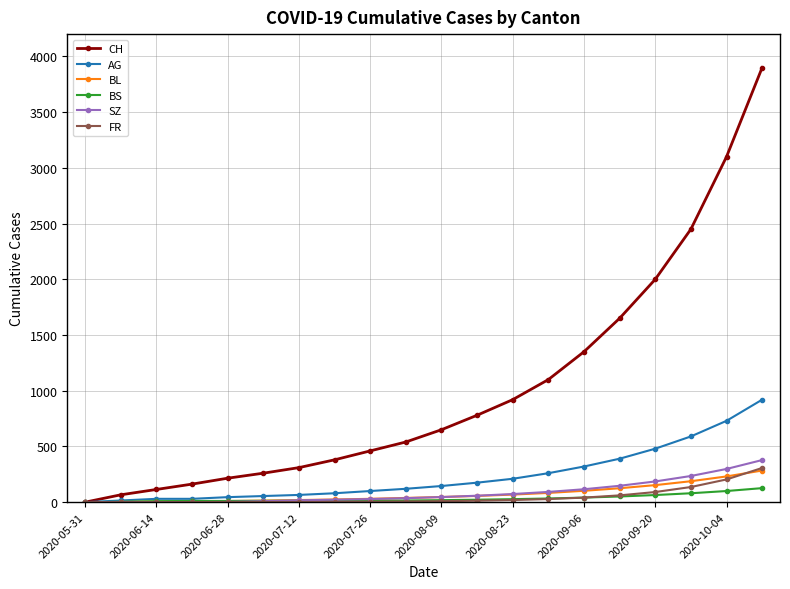

At how many categories does at least one series exceed 1436?

5